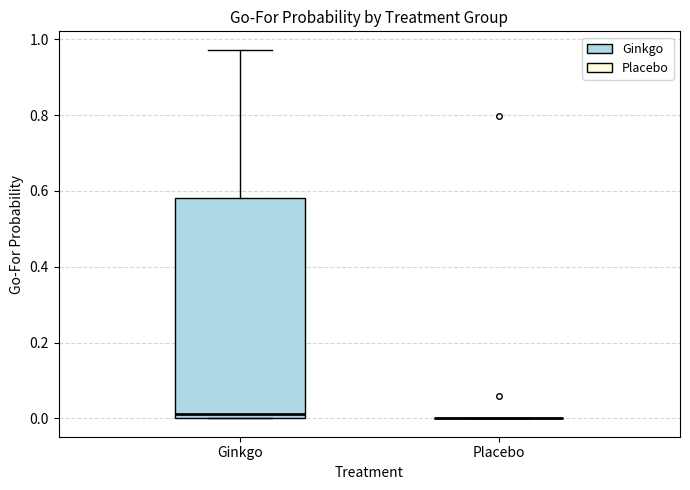

Comparing the boxes themselves (not the whiskers), which one is the tallest?

Ginkgo